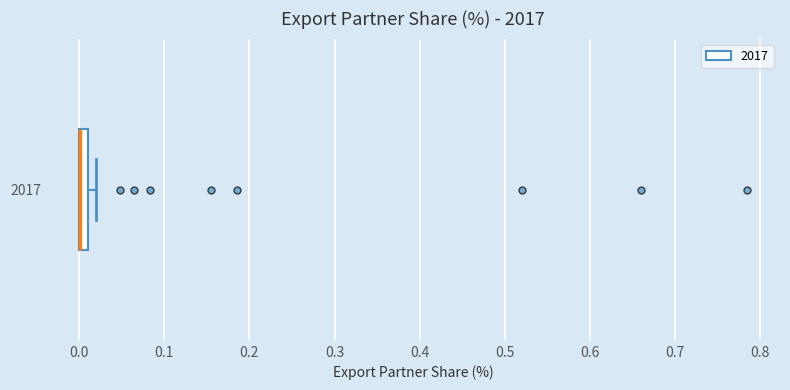

Where is the right edge of the box at y = 2017 on the x-axis? The values are not printed on the chart, so give them approximately, as read against the axis.

0.01